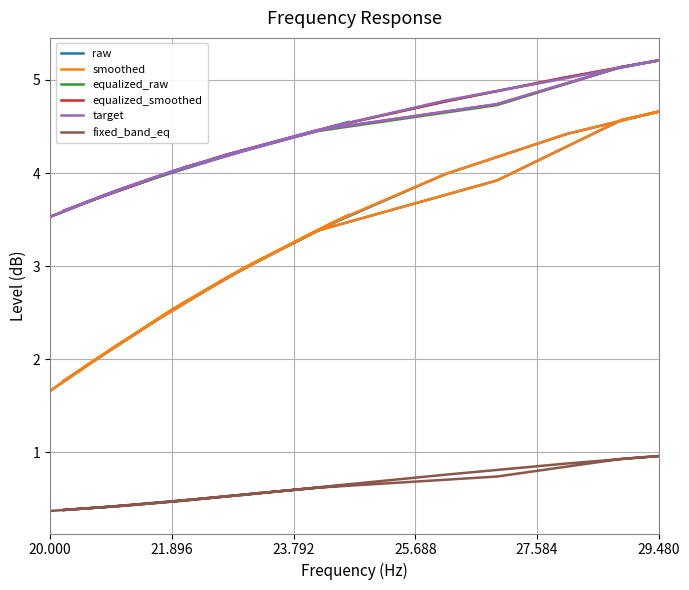

What is the difference between the maximum and minimum values in the fixed_band_eq series?

0.6